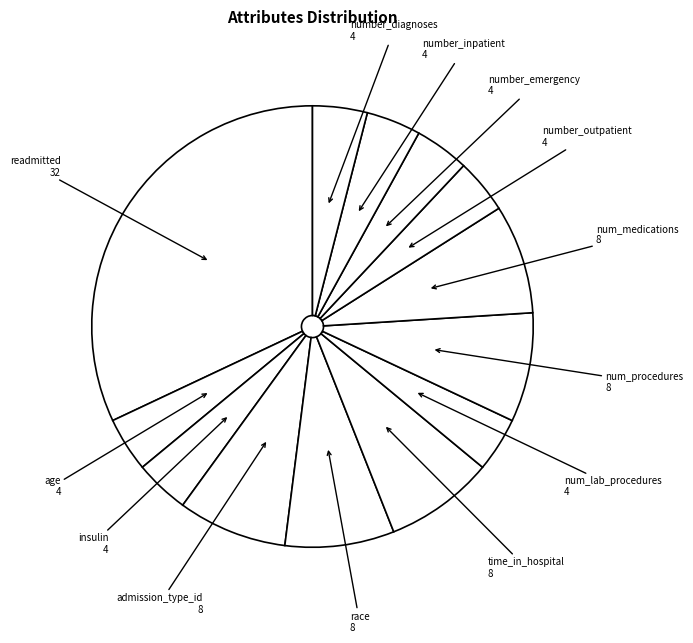

Count the number of slices in the pie.

13